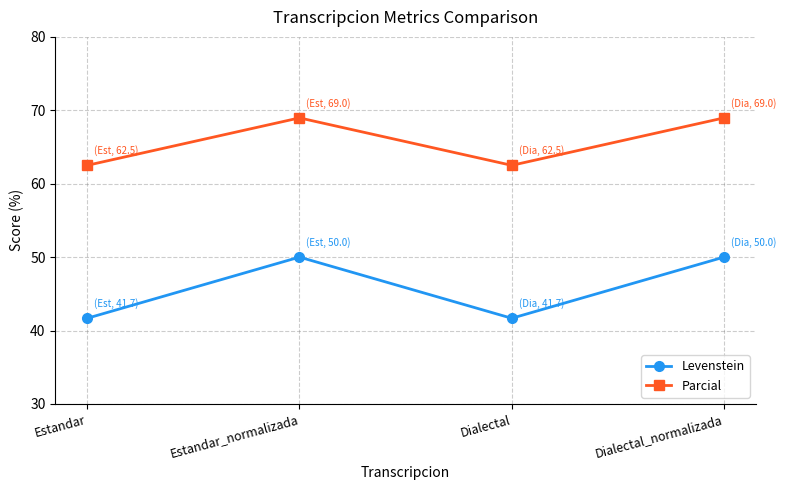

Reading left to right, what are all the values shown in this chart?

Levenstein: 41.7	50.0	41.7	50.0
Parcial: 62.5	69.0	62.5	69.0